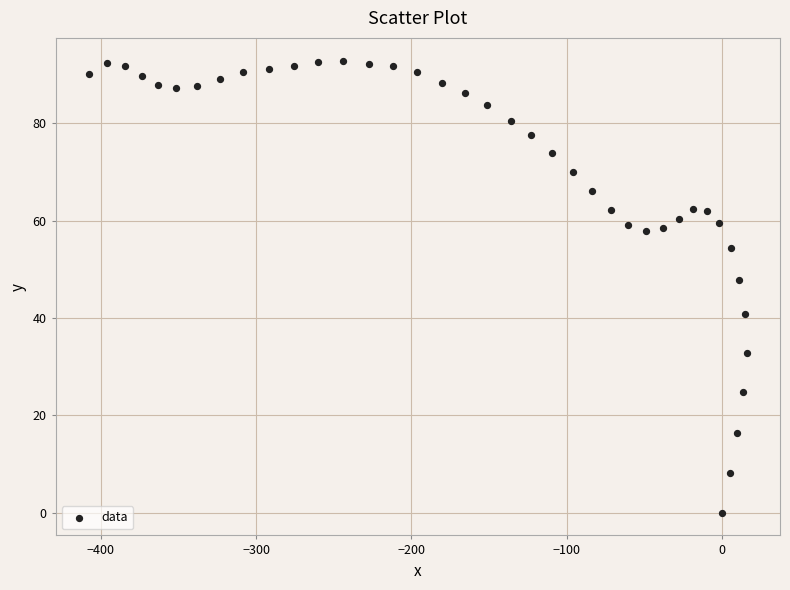

What Y value in the scatter plot is closest to 46?

47.9